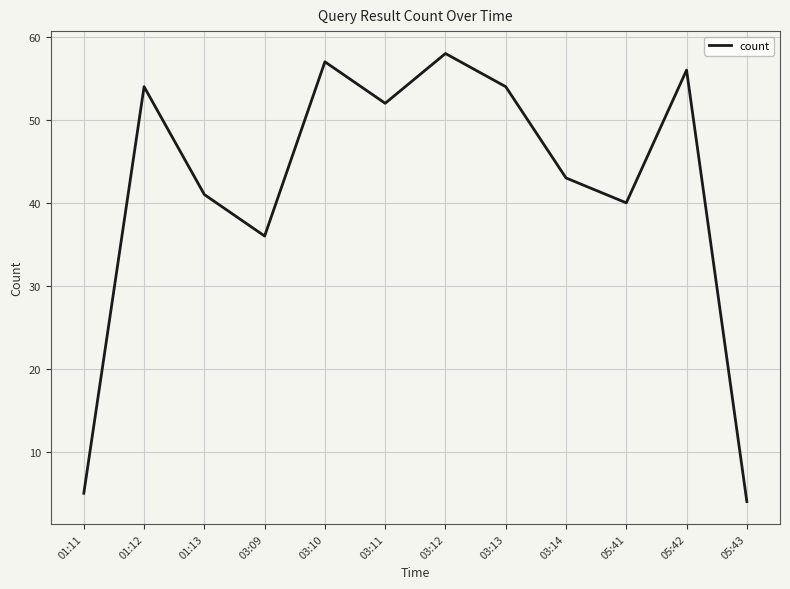

What is the change in value from 01:13 to 03:13?

+13